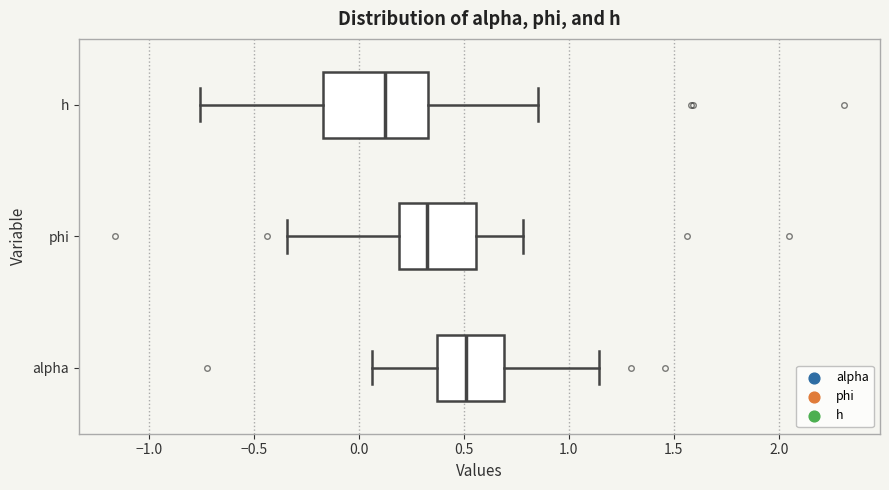

Where does the right whisker of the box for phi end on the x-axis? The values are not printed on the chart, so give them approximately, as read against the axis.

0.80